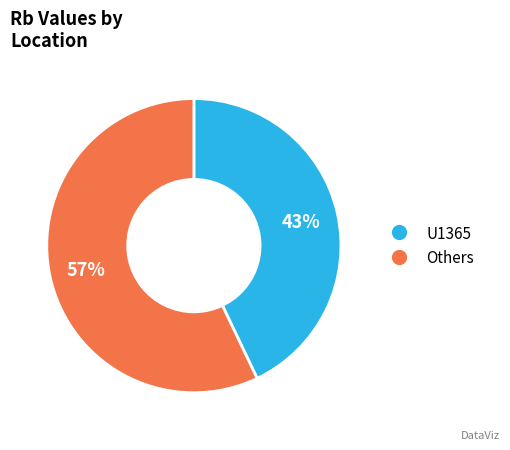

Rank the categories by value from lowest to highest.

U1365, Others